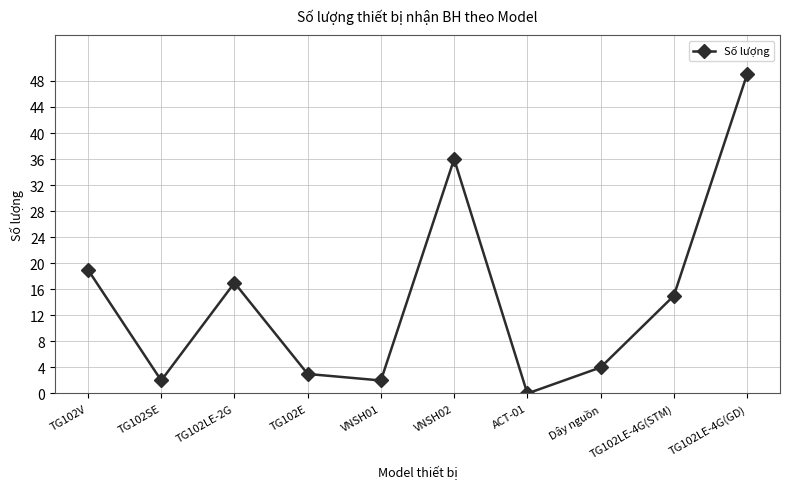

How many interior local valleys (lower than both neighbors) does the data have?

3